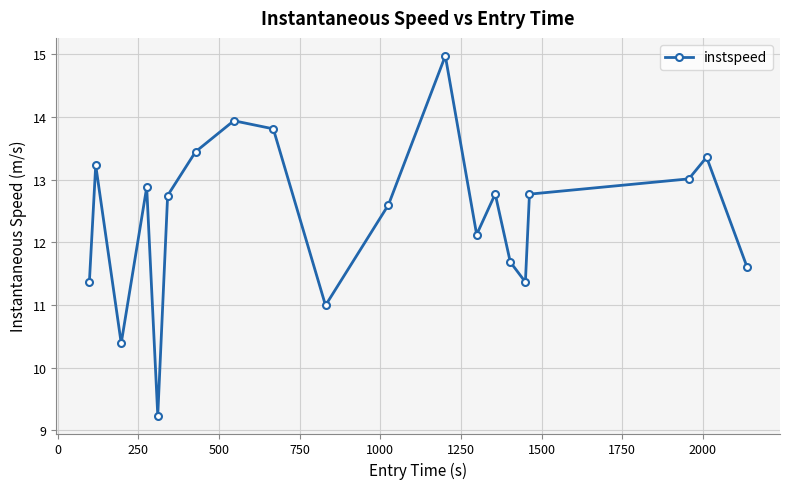

What is the sum of all values?

248.3